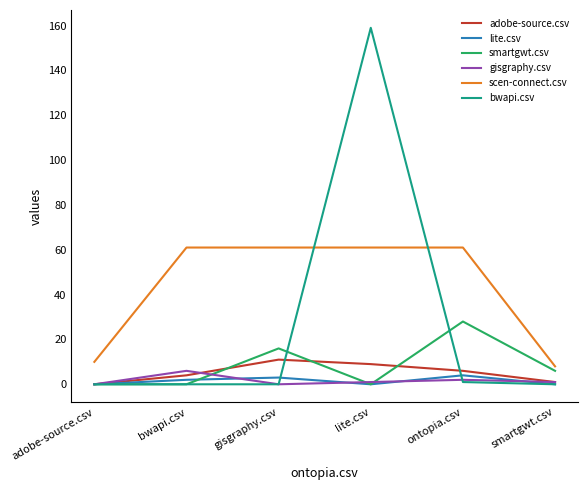

What is the sum of the smartgwt.csv values at ontopia.csv and gisgraphy.csv?

44